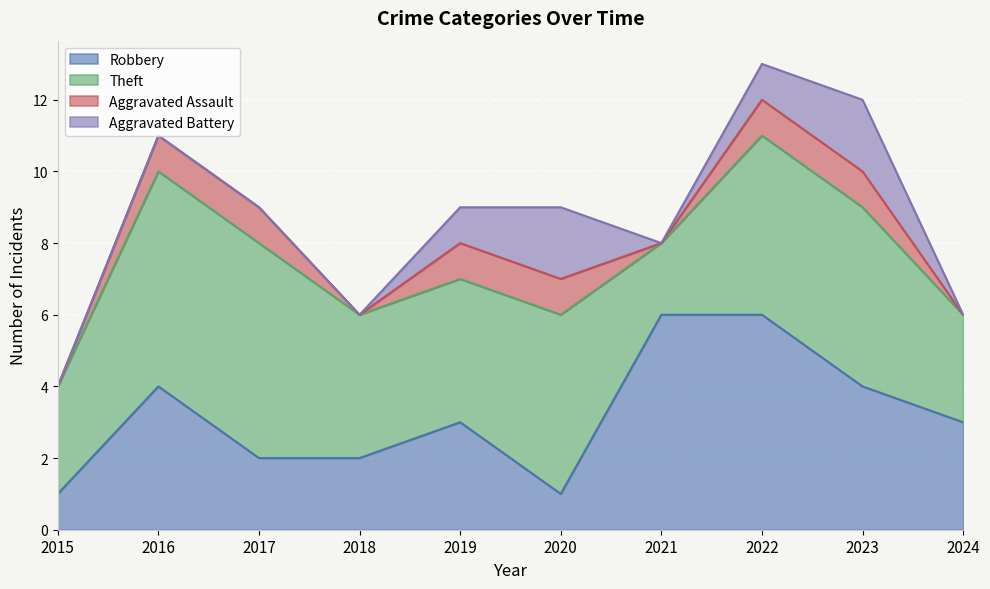

Between 2015 and 2016, which series saw the biggest shift?

Robbery